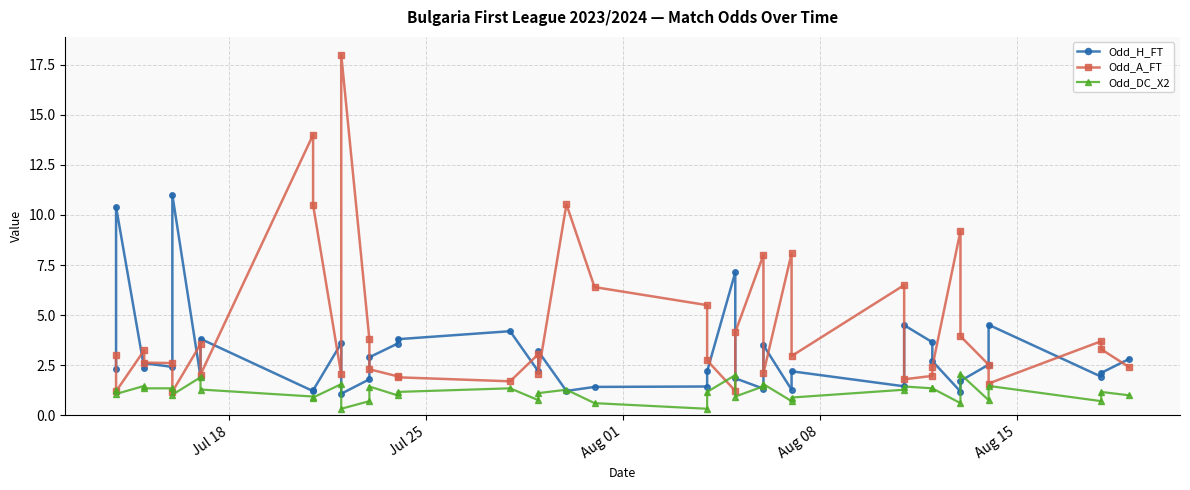

Which series has the largest total across all categories?

Odd_A_FT